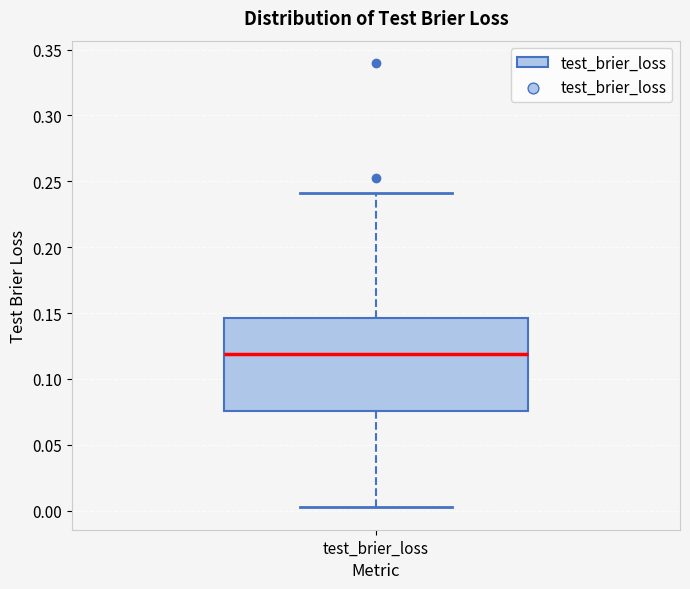

Read this box plot against the y-axis: the position of the median line, the range covered by the box, and the ends of both whiskers. The values are not printed on the chart, so give them approximately, as read against the axis.

median 0.120, box 0.075 to 0.145, whiskers 0.000 to 0.240